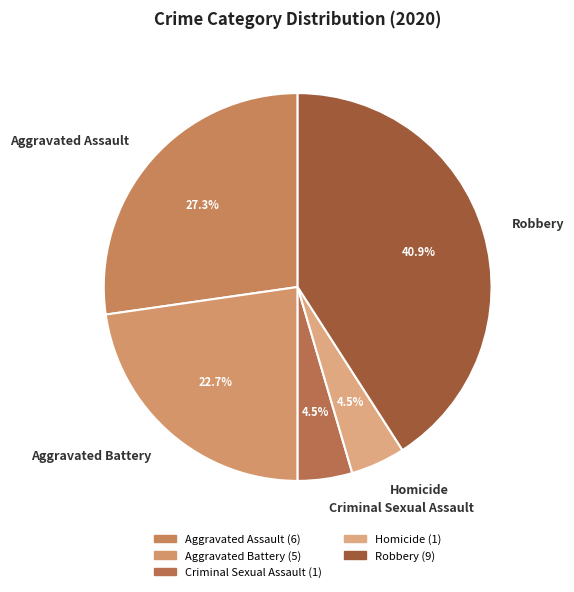

Which category has the biggest portion of the pie?

Robbery